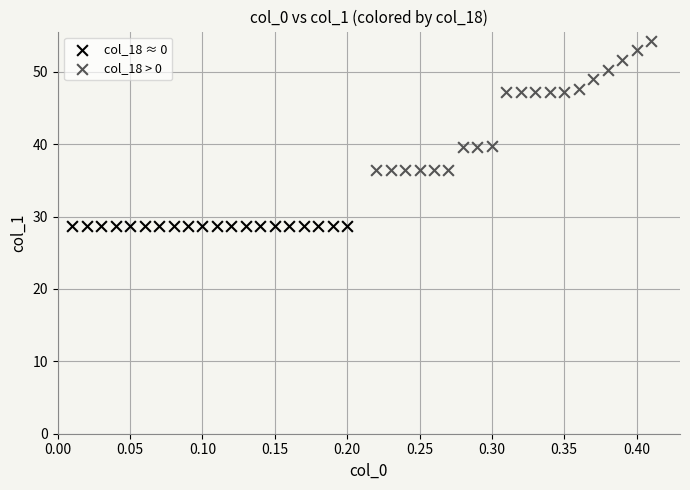

Which series contains the lowest Y value?

col_18 ≈ 0